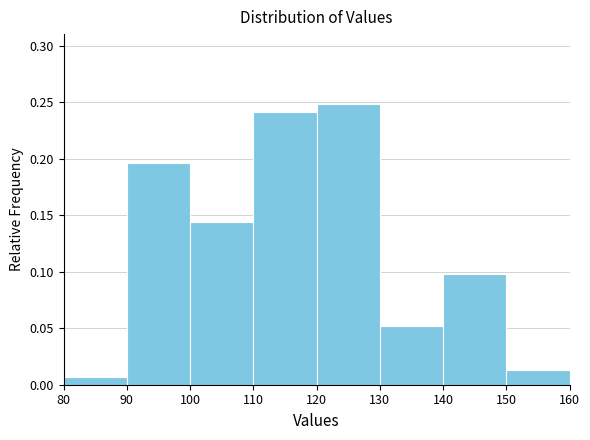

Reading left to right, transcribe this chart: for each bar, give the range it covers on the x-axis and its height. The values are not printed on the chart, so give them approximately, as read against the axis.

80 to 90: 0.005
90 to 100: 0.195
100 to 110: 0.145
110 to 120: 0.240
120 to 130: 0.250
130 to 140: 0.050
140 to 150: 0.100
150 to 160: 0.015